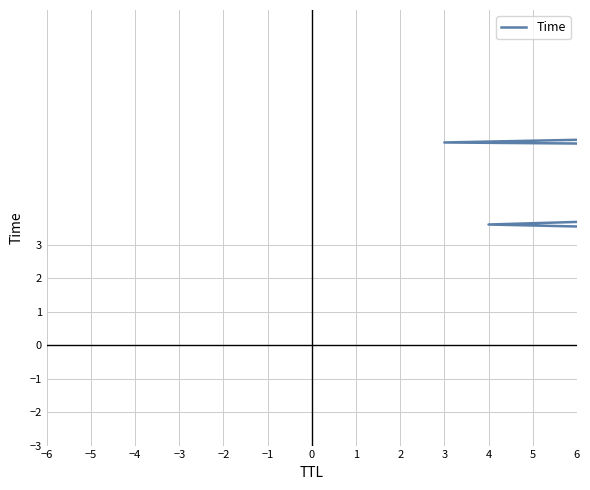

What is the value of the 6th point from the left?

6.8